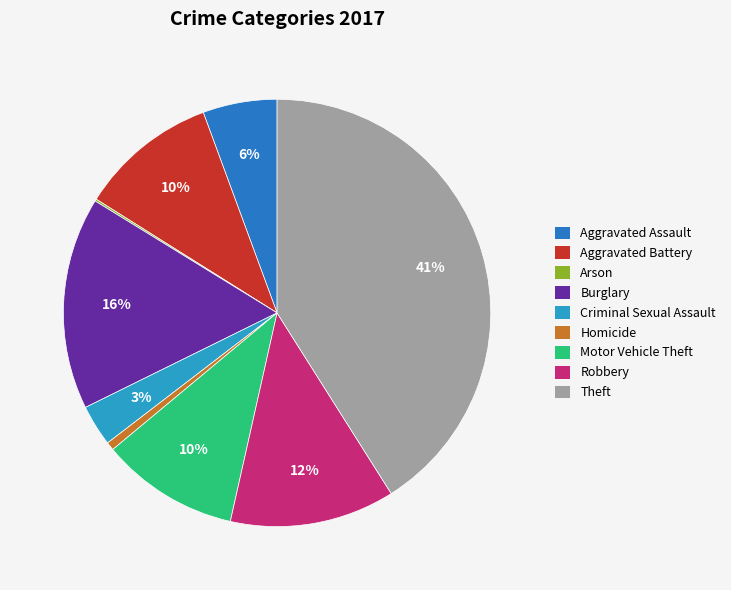

What percentage is NOT represented by Motor Vehicle Theft?

89.5%